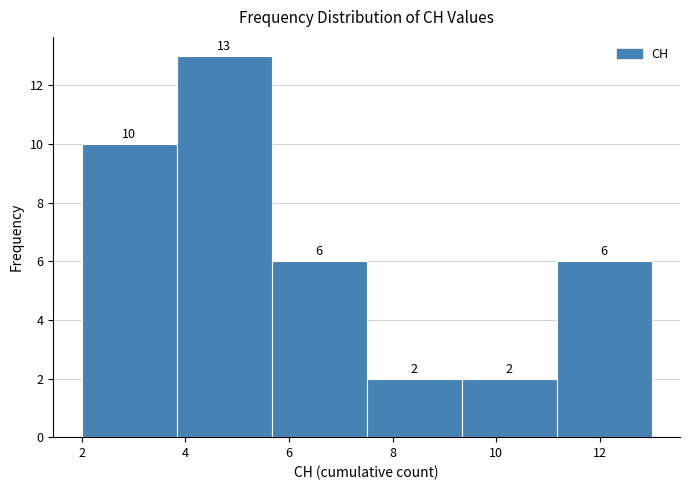

Which range on the x-axis has the tallest bar?

3.8 to 5.6